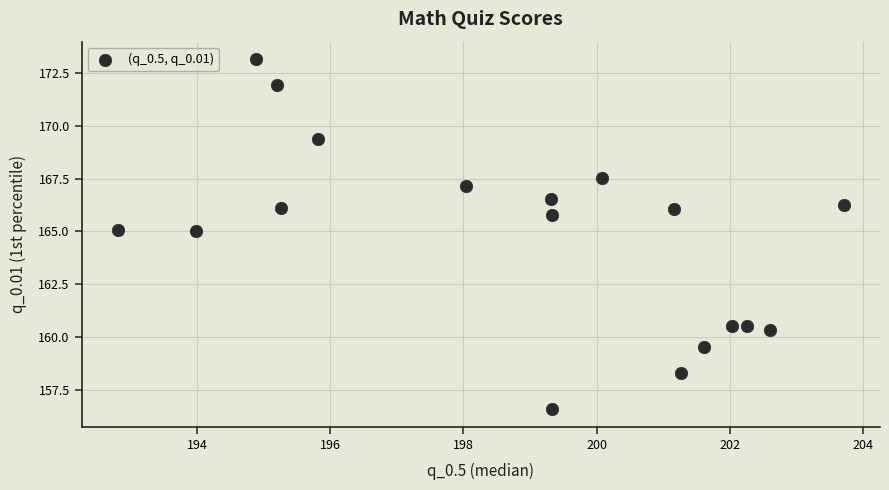

What is the range of X values (max minus min)?

10.9